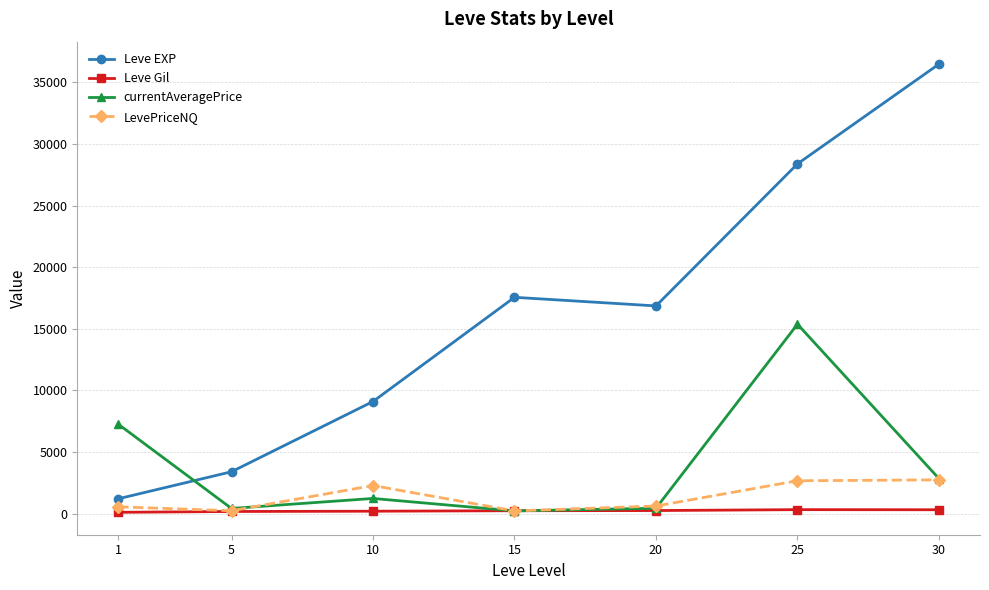

In LevePriceNQ, how many points are lower than both neighbors (excluding endpoints)?

2